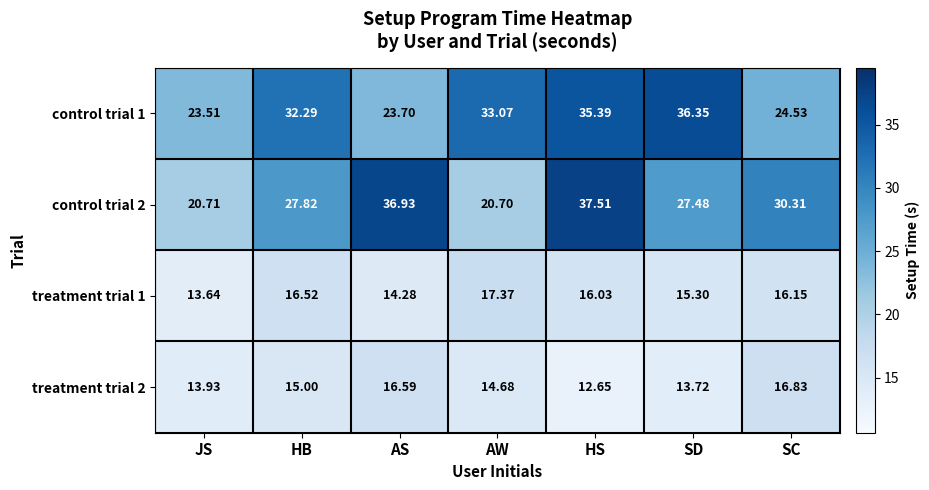

At which label does treatment trial 2 first exceed 14?

HB